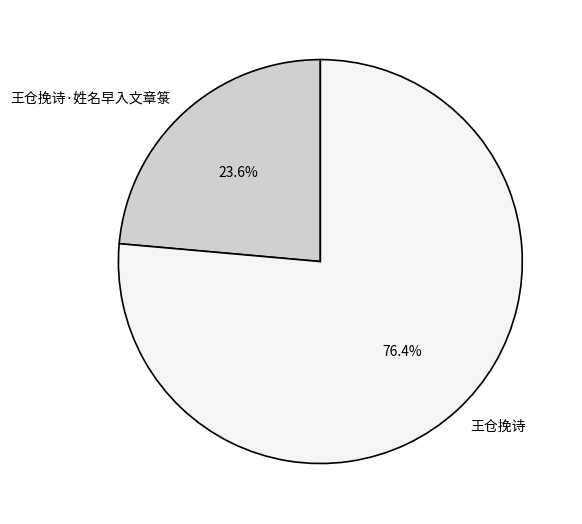

Is it true that 王仓挽诗 is 91% of the pie?

False